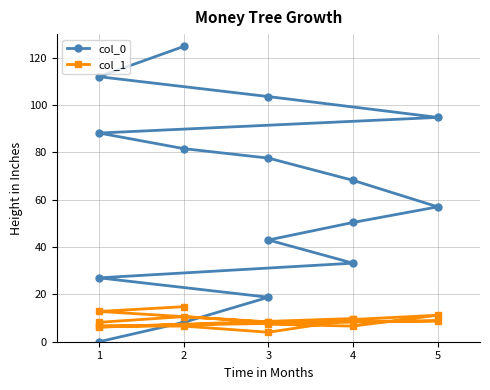

In col_1, how many points are lower than both neighbors (excluding endpoints)?

4